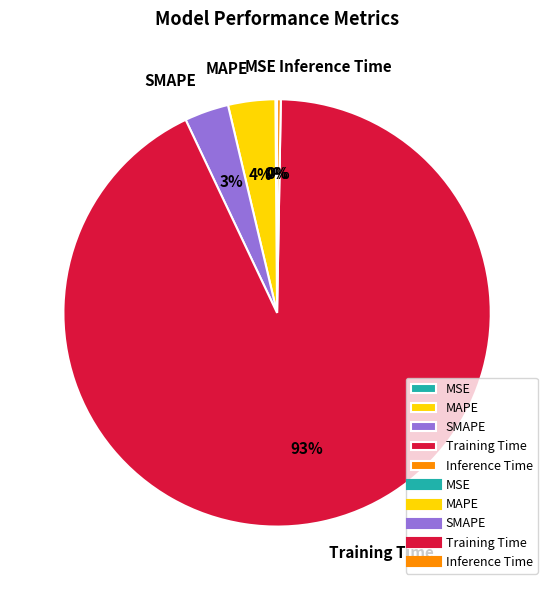

Combined, do Training Time and MAPE account for over 50%?

Yes